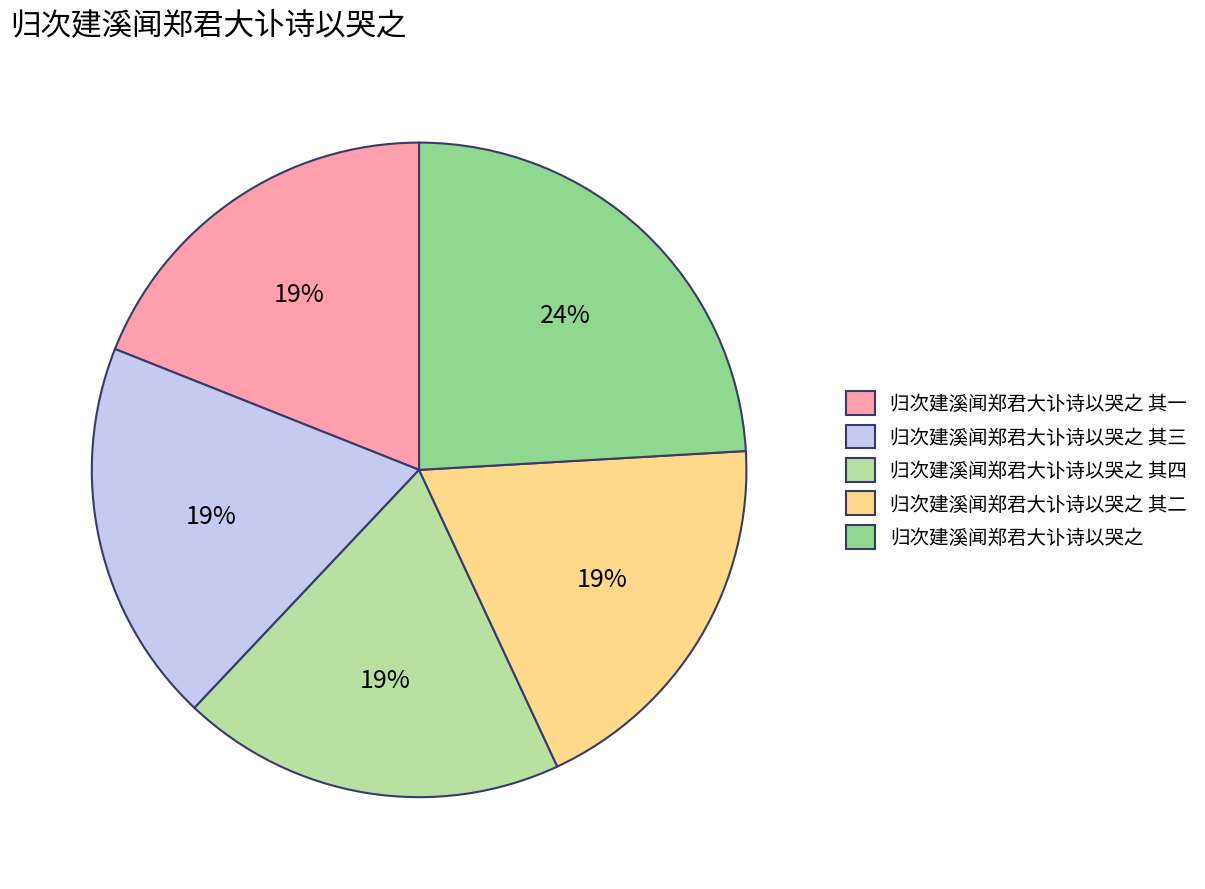

Which category has the biggest portion of the pie?

归次建溪闻郑君大讣诗以哭之